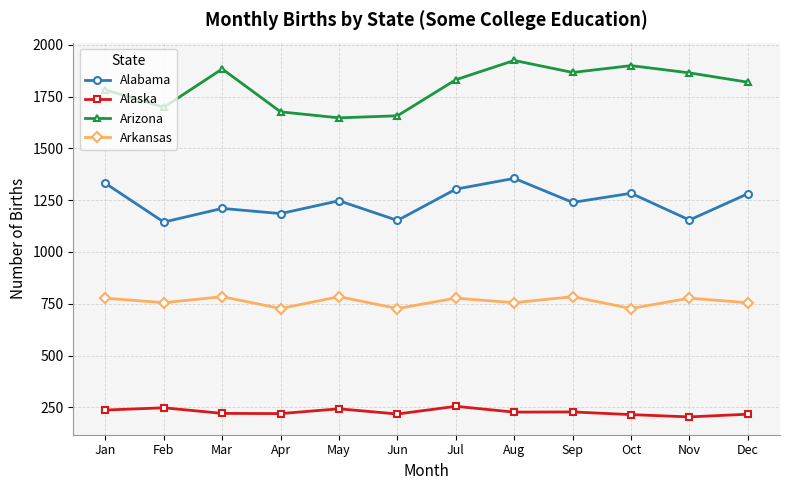

Which series changed the most between Aug and Sep?

Alabama